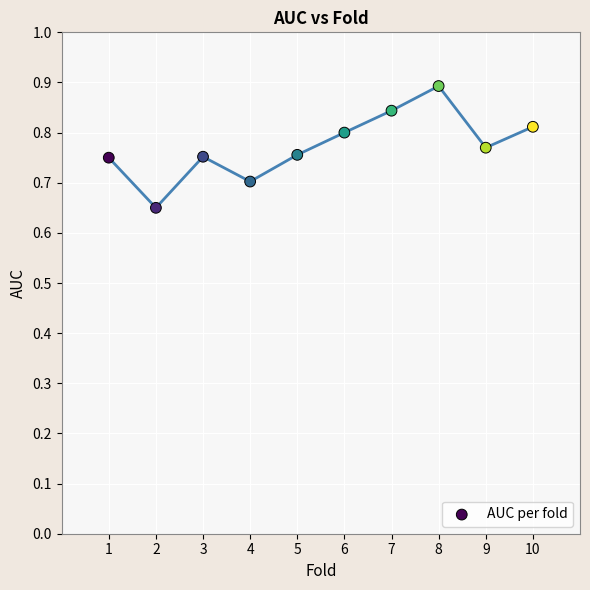

What is the range of X values (max minus min)?

9.0